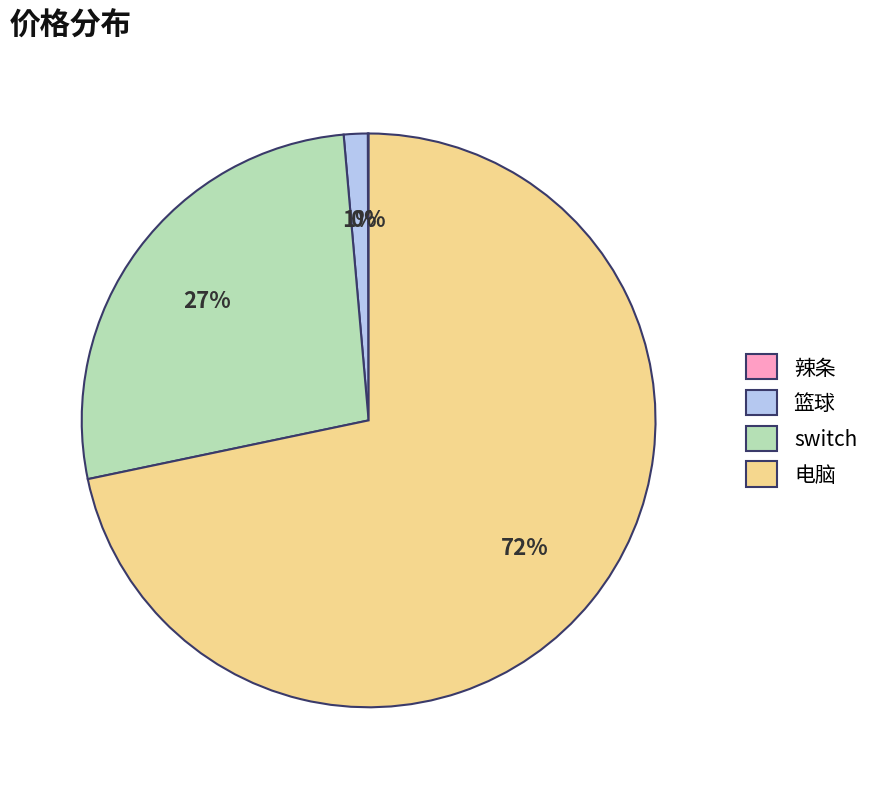

Is it true that switch is 19% of the pie?

False